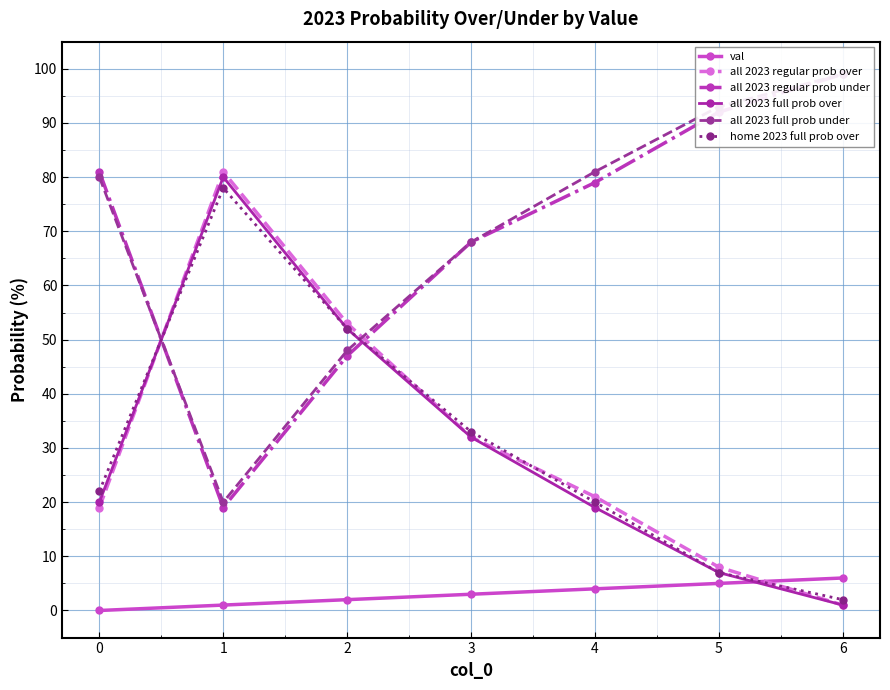

How many intersections are there between all 2023 regular prob over and all 2023 full prob under?

2